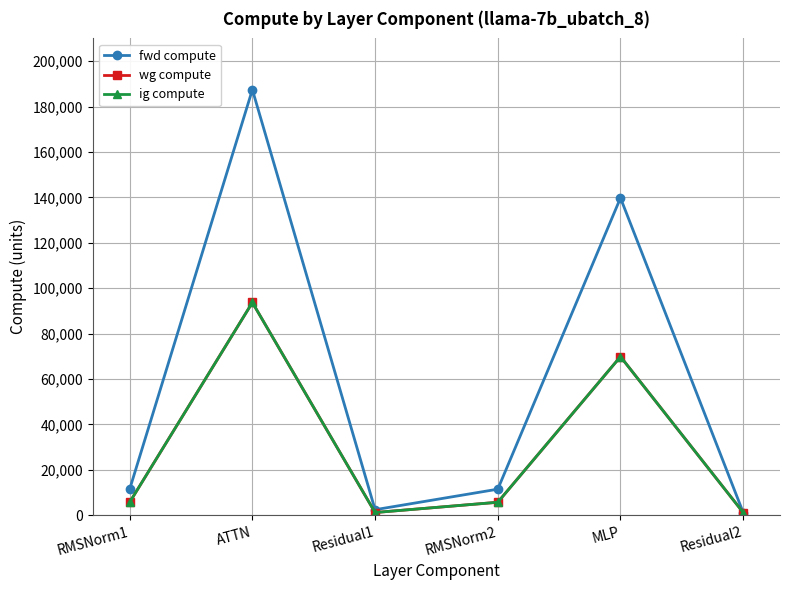

Does the chart have visible grid lines?

Yes